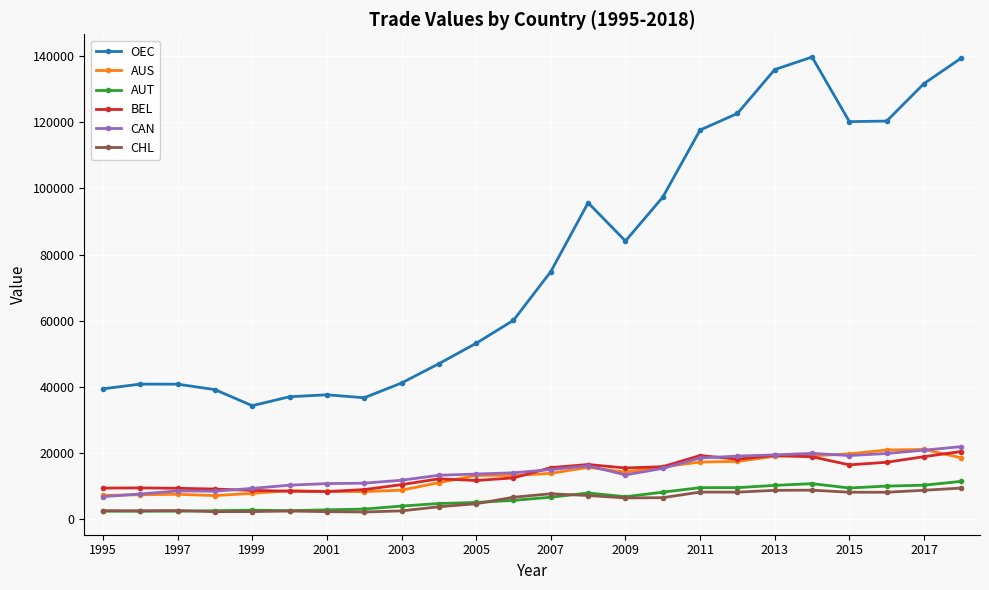

What is the difference between the maximum and second lowest values in the CHL series?

7146.3